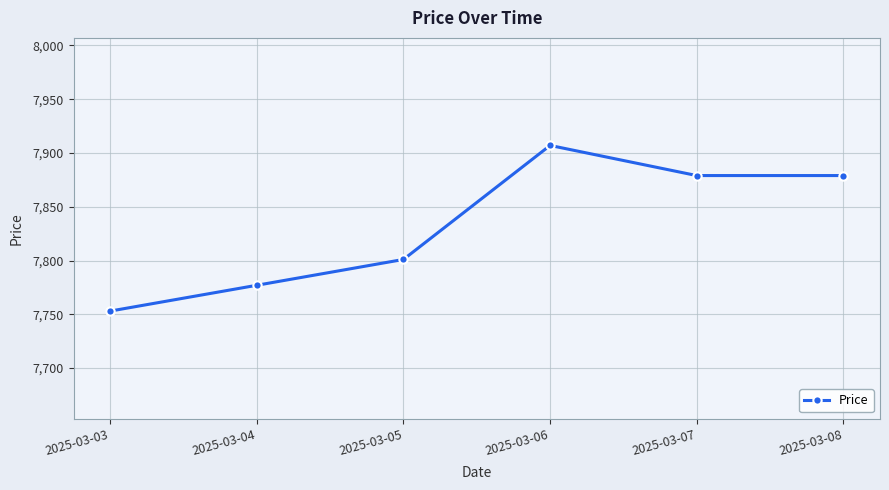

Between 2025-03-04 and 2025-03-03, which is larger?

2025-03-04